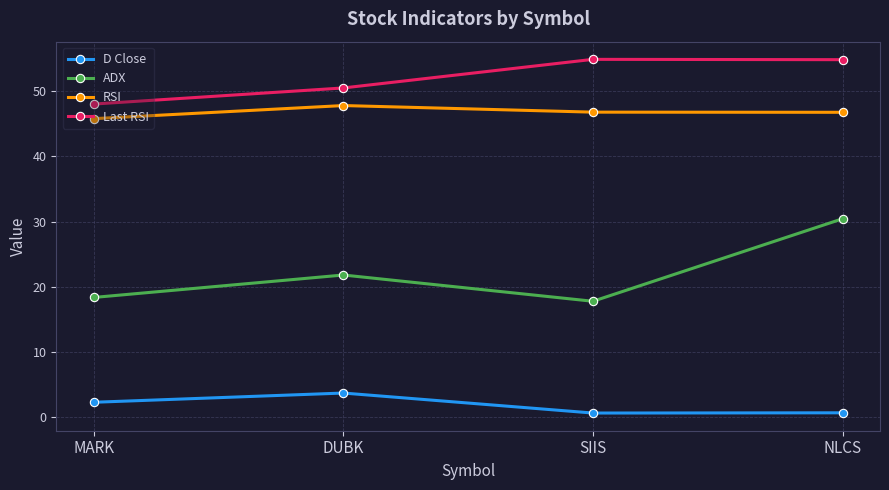

What is the minimum value for ADX?

17.8